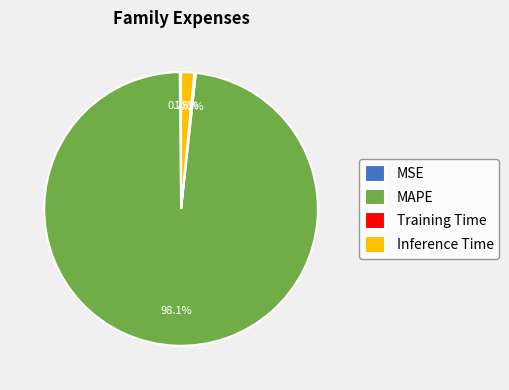

Is there a majority slice in this chart?

Yes